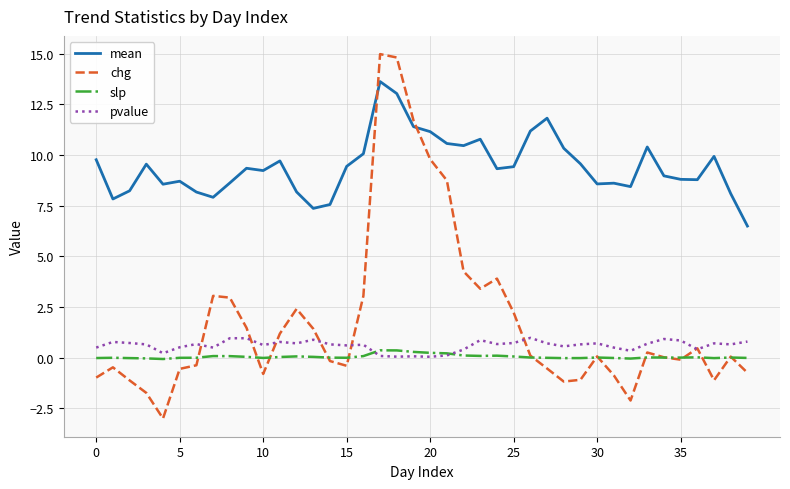

What is the average value of the mean series?

9.4